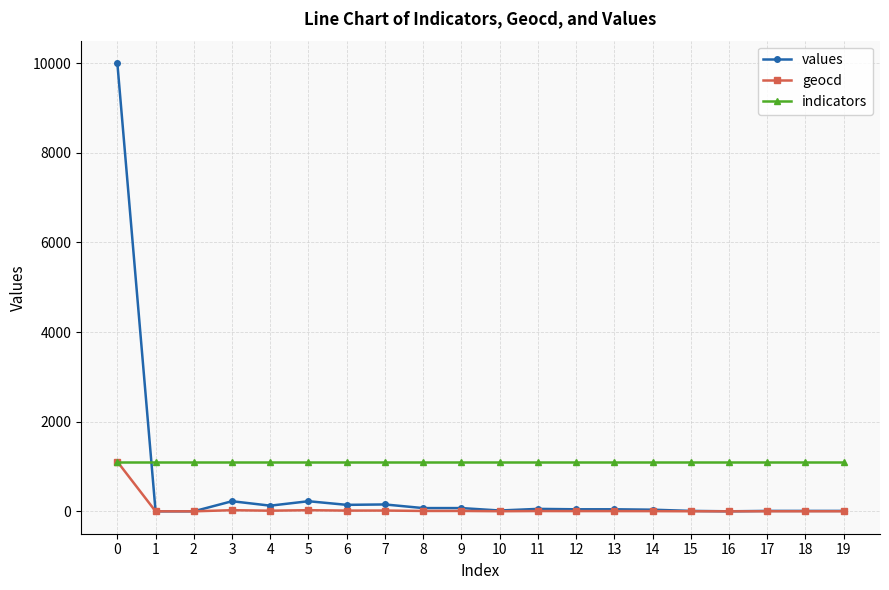

The value of indicators at 19 is 748. True or false?

False